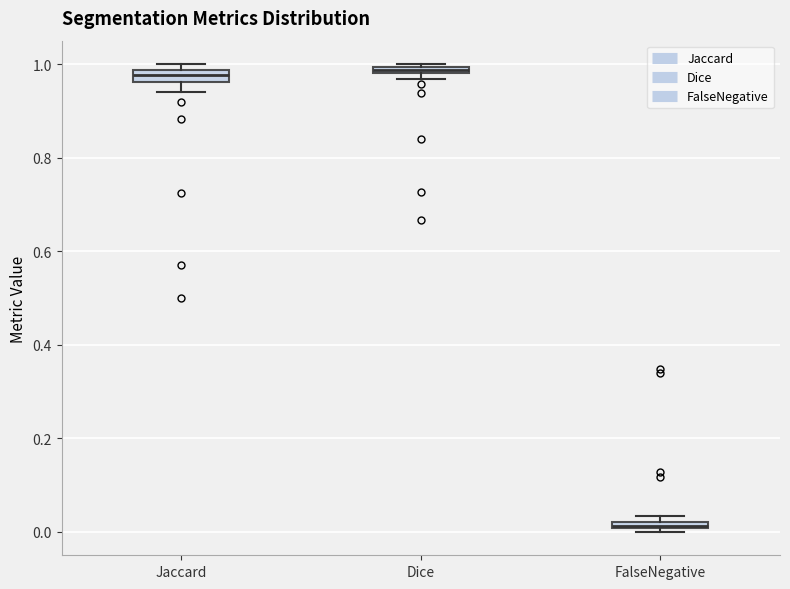

Where does the lower whisker of the box for Jaccard end on the y-axis? The values are not printed on the chart, so give them approximately, as read against the axis.

0.94